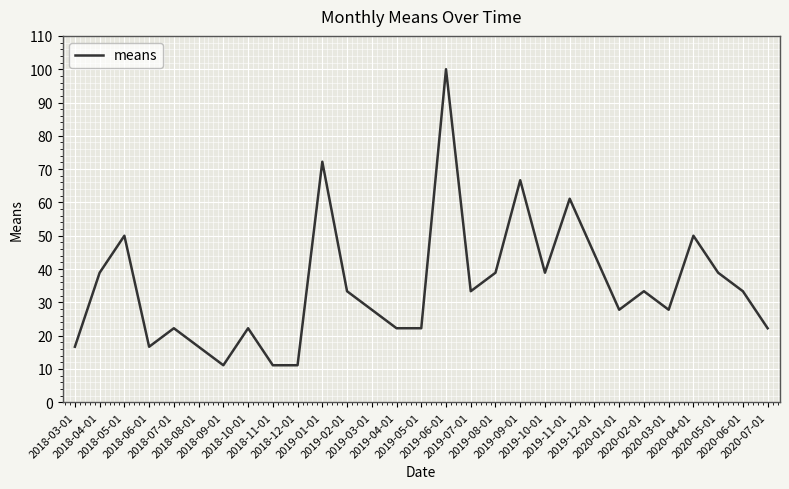

Where is the first local maximum?

2018-05-01